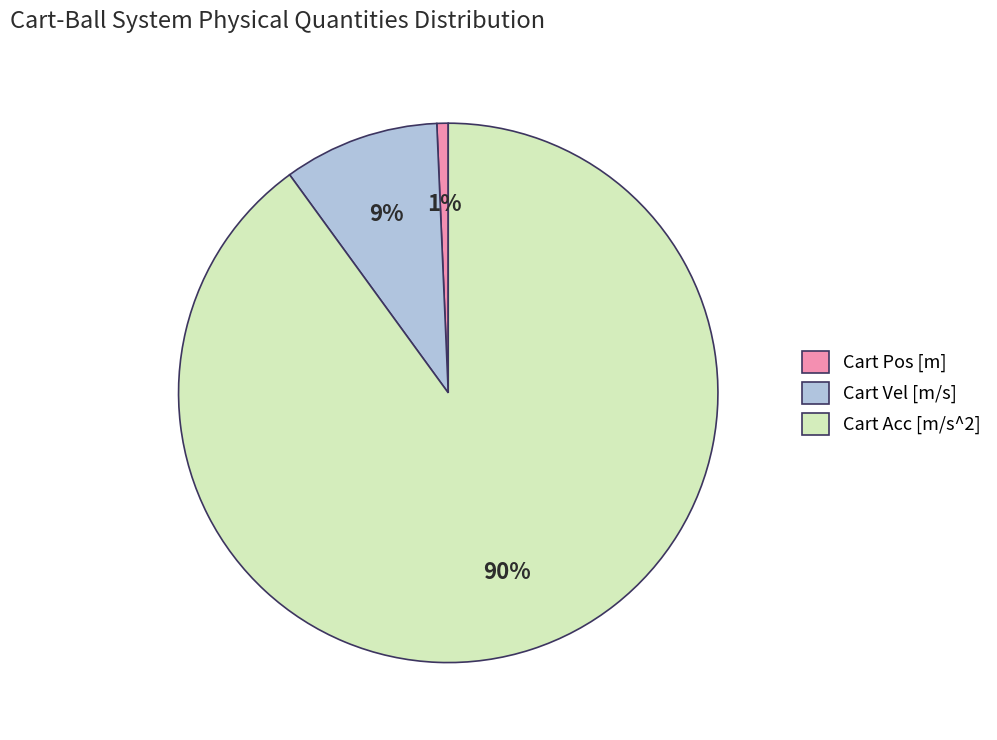

To the nearest percent, what percentage of the pie is Cart Vel [m/s]?

9%